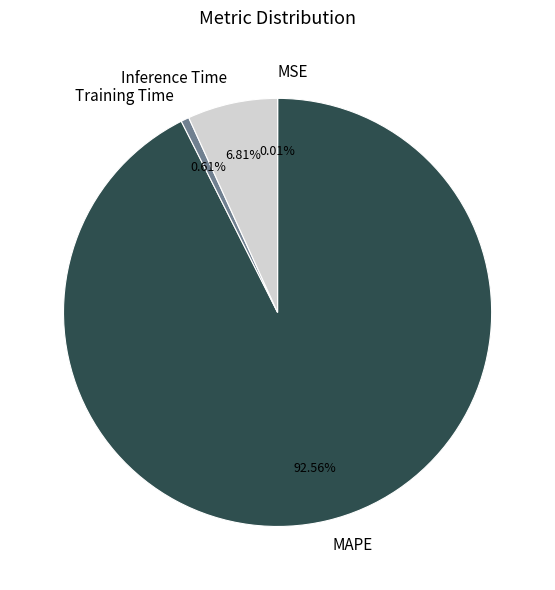

Which category has the biggest portion of the pie?

MAPE